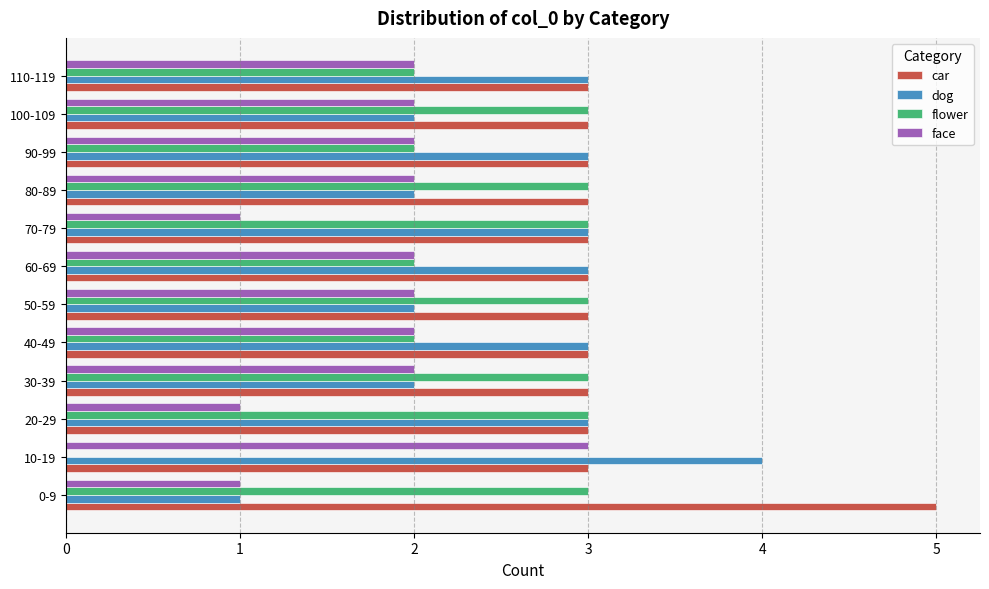

What is the sum of the face values at 110-119 and 60-69?

4